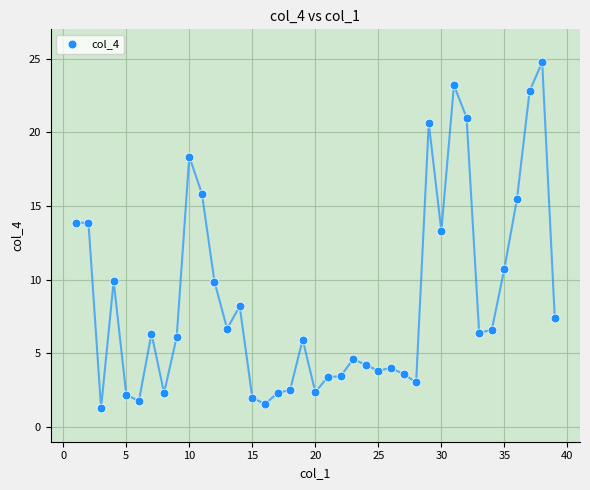

What Y value in the scatter plot is closest to 13?

13.3